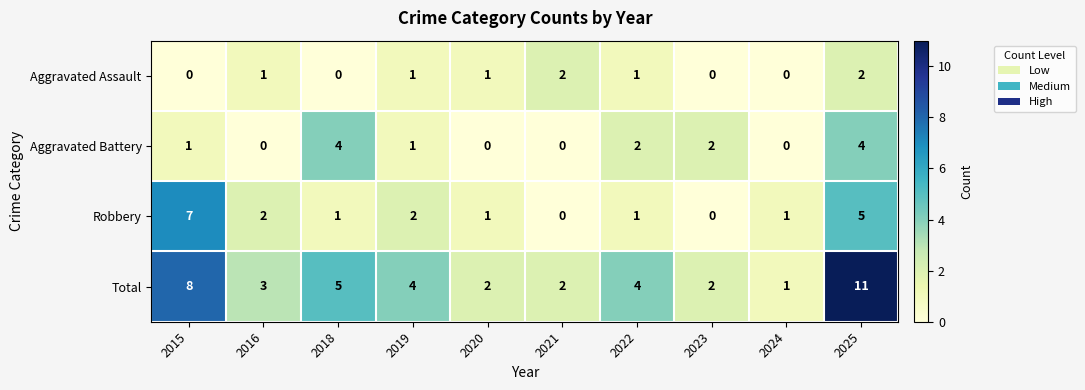

What is the sum of all Aggravated Assault values?

8